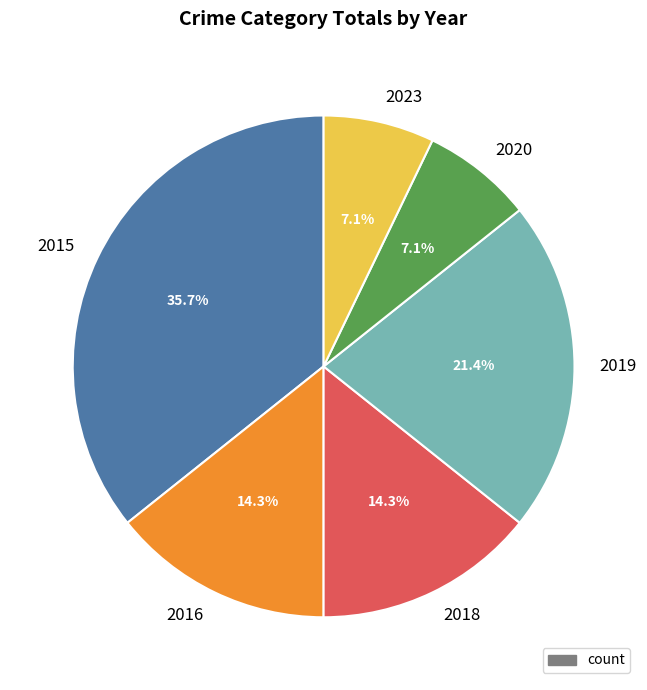

Which category has the biggest portion of the pie?

2015